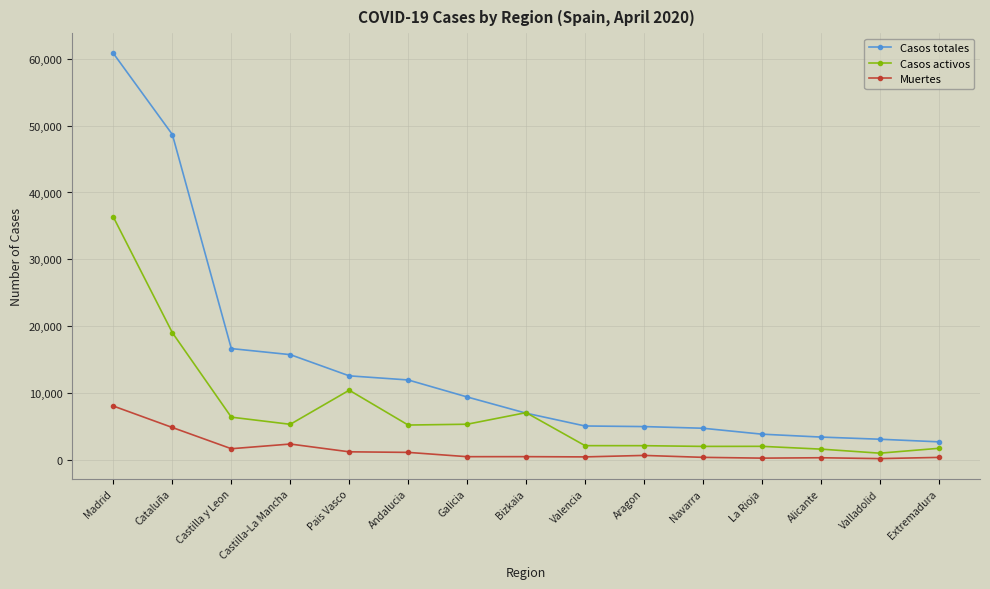

Where is the first local maximum for Muertes?

Castilla-La Mancha